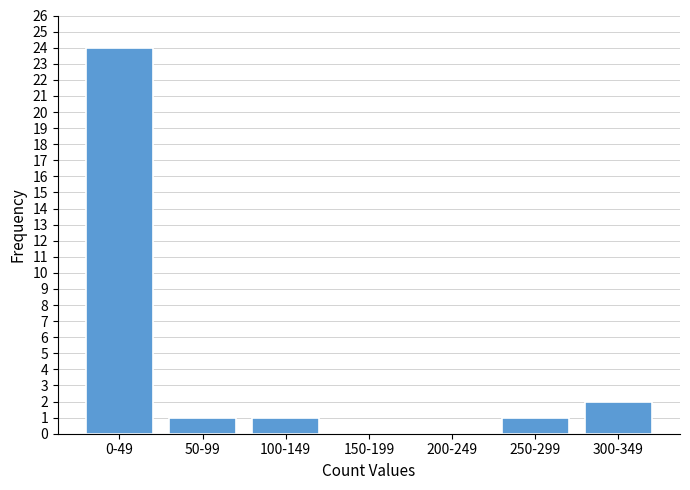

Reading left to right, extract all data points from this chart.

0-49=24	50-99=1	100-149=1	150-199=0	200-249=0	250-299=1	300-349=2